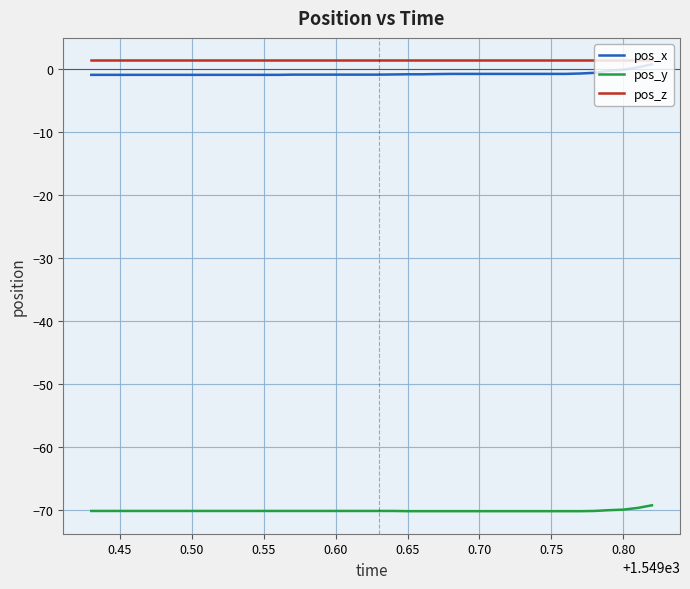

True or false: pos_x and pos_y cross at least once.

False